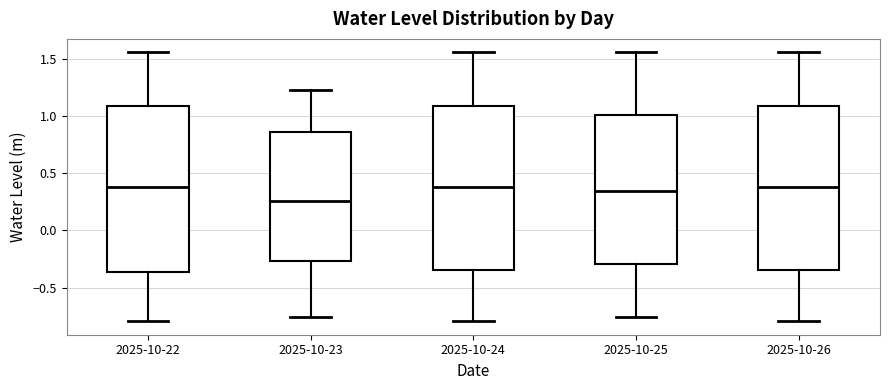

Where does the median line of the box for 2025-10-24 sit on the y-axis? The values are not printed on the chart, so give them approximately, as read against the axis.

0.40